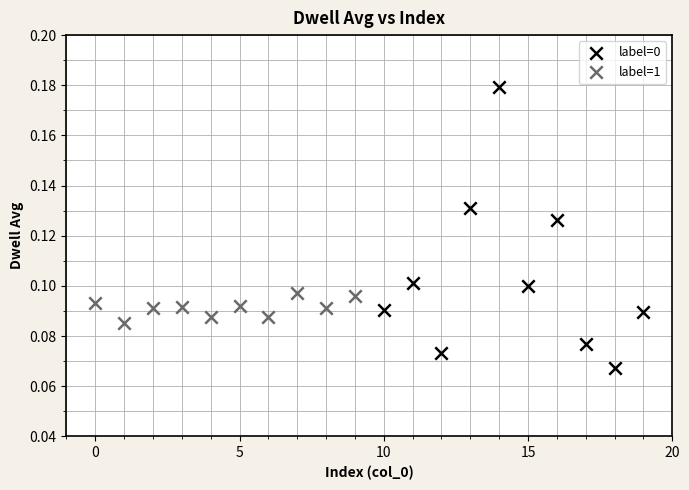

Which series has the widest spread of Y values?

label=0